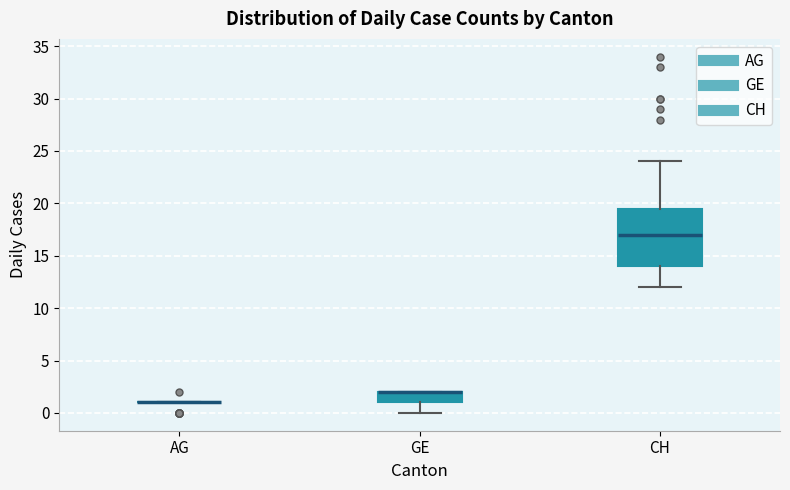

Which box is the tallest, from its lower edge to its upper edge?

CH